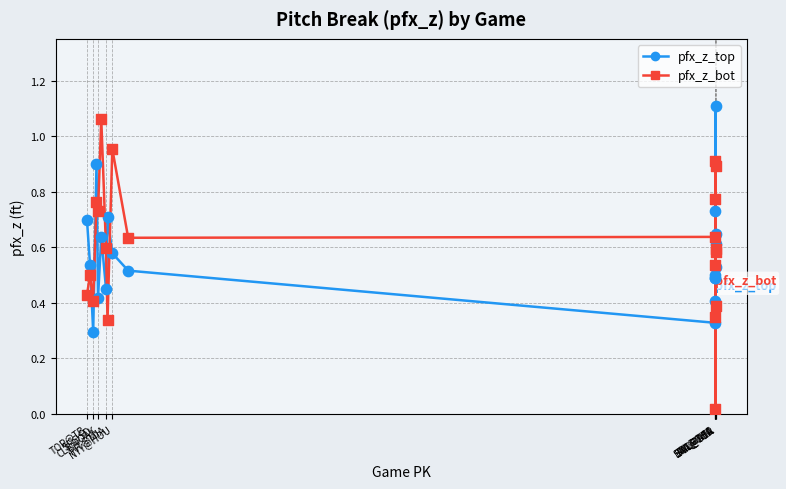

What is the X range (max minus min) for the scatter plot?

32124.0